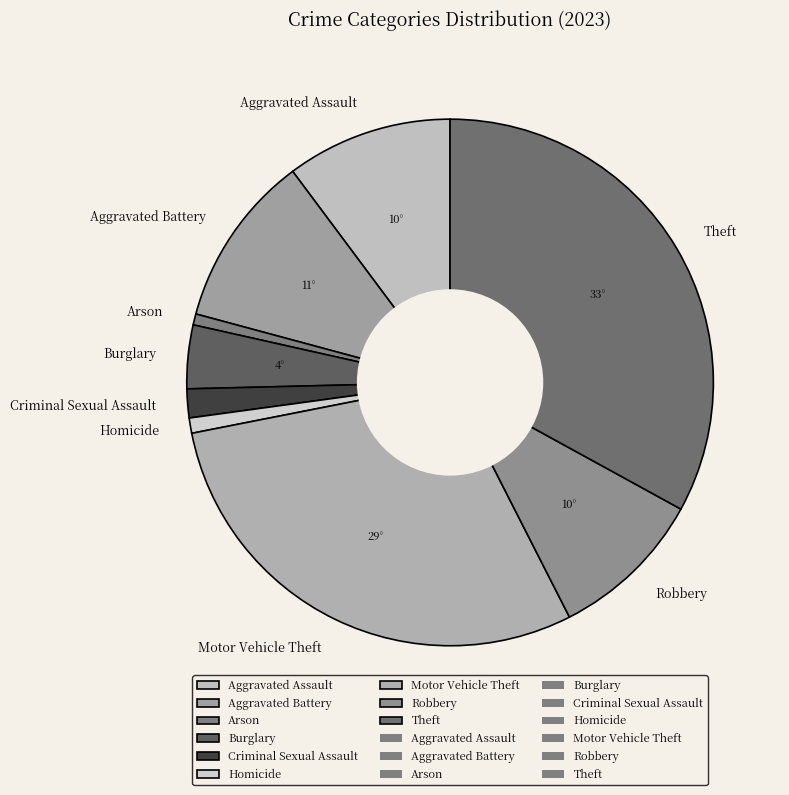

Which slice is the largest?

Theft